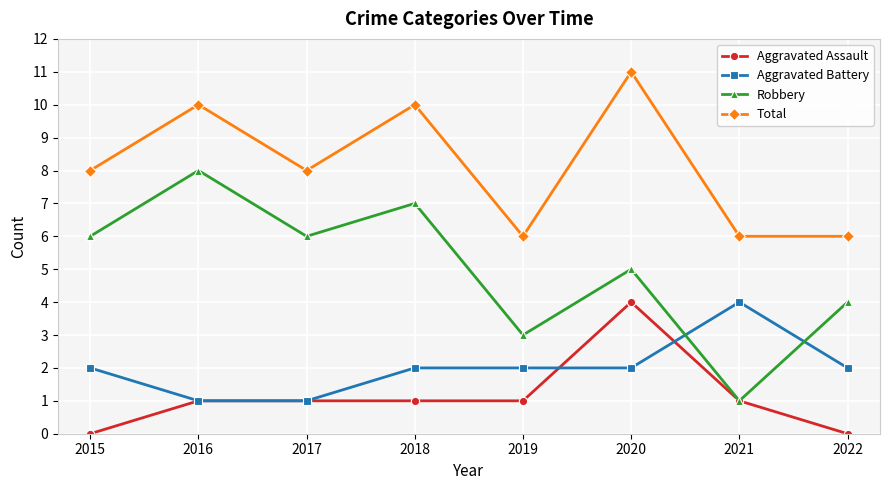

What is the average value of the Aggravated Assault series?

1